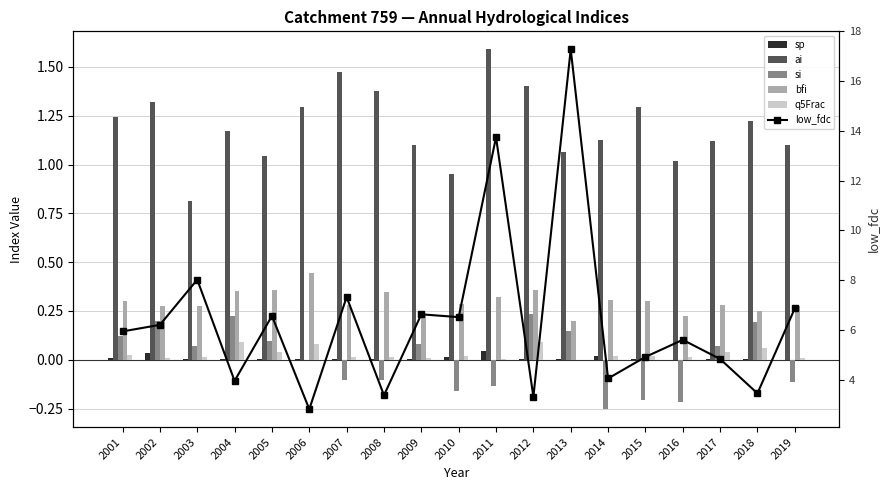

Which series has the largest total across all categories?

low_fdc